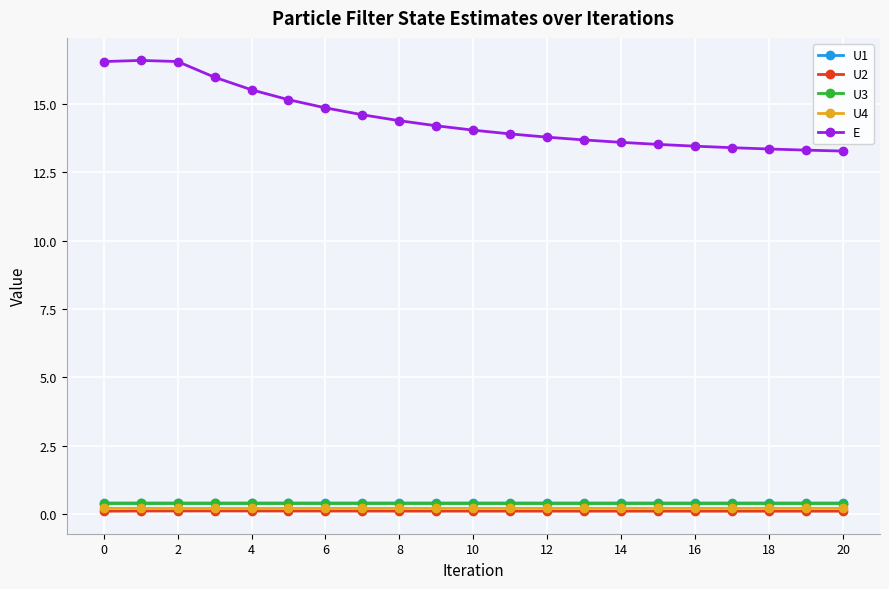

At how many categories does at least one series exceed 5?

21